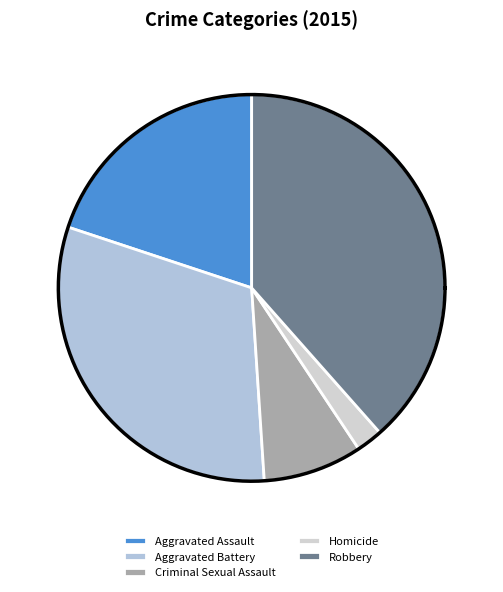

Does Homicide represent more than half of the total?

No